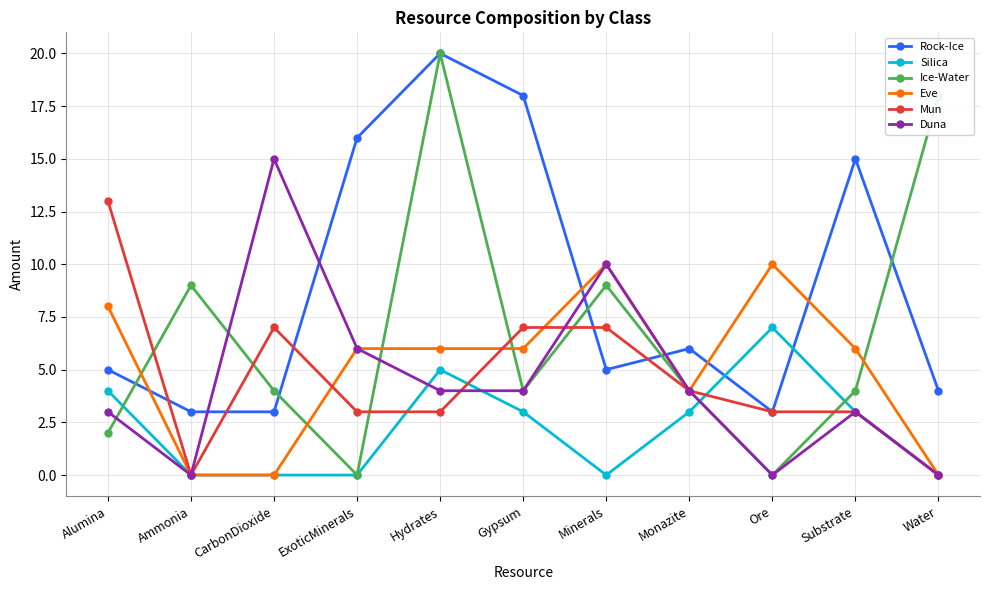

What is the sum of the Duna values at Monazite and Substrate?

7